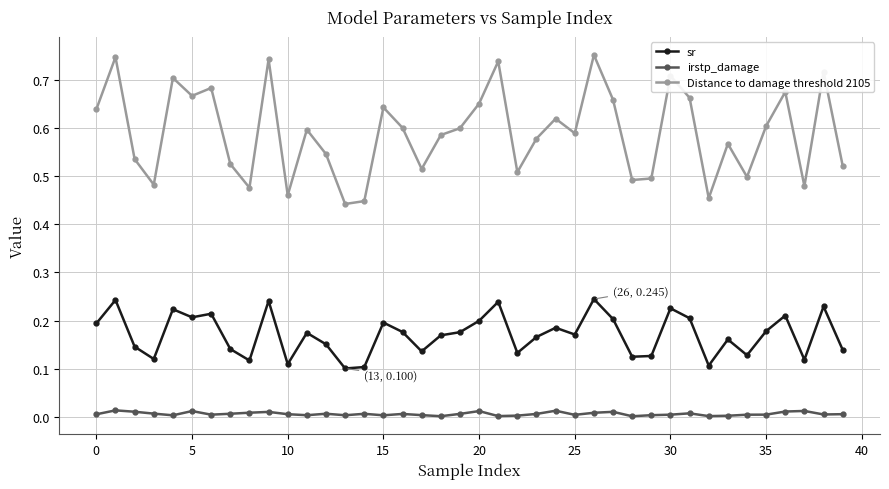

Which series has the widest spread of values?

Distance to damage threshold 2105